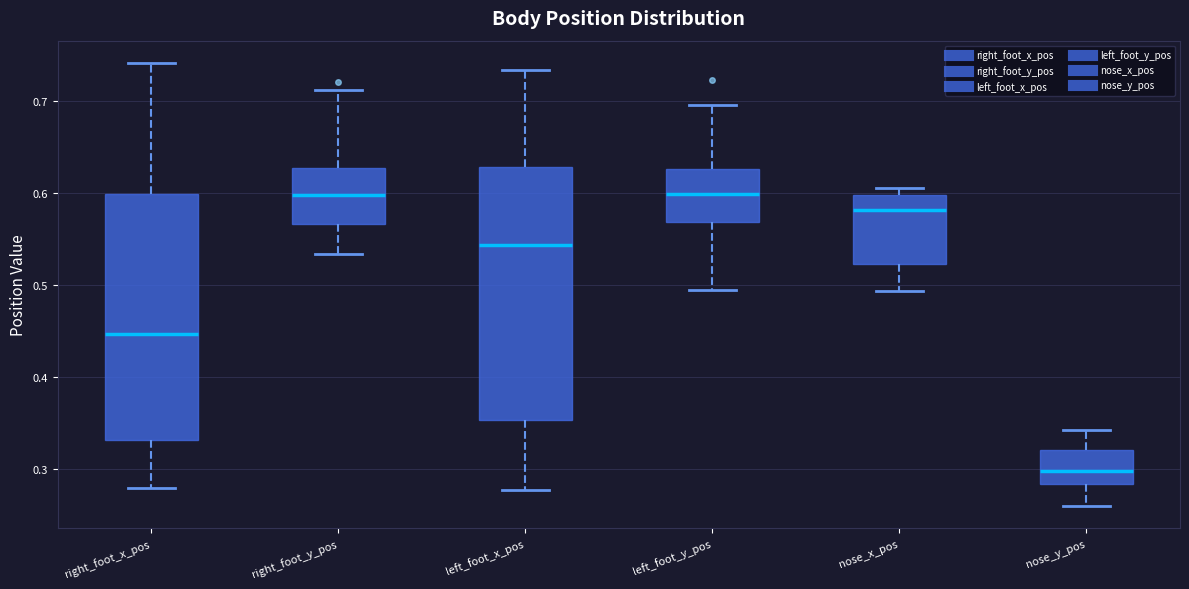

Reading left to right, read every box against the y-axis: the position of its median line, the range the box covers, and the ends of its whiskers. The values are not printed on the chart, so give them approximately, as read against the axis.

right_foot_x_pos: median 0.45, box 0.33 to 0.60, whiskers 0.28 to 0.74
right_foot_y_pos: median 0.60, box 0.57 to 0.63, whiskers 0.53 to 0.71
left_foot_x_pos: median 0.54, box 0.35 to 0.63, whiskers 0.28 to 0.73
left_foot_y_pos: median 0.60, box 0.57 to 0.63, whiskers 0.49 to 0.70
nose_x_pos: median 0.58, box 0.52 to 0.60, whiskers 0.49 to 0.61
nose_y_pos: median 0.30, box 0.28 to 0.32, whiskers 0.26 to 0.34